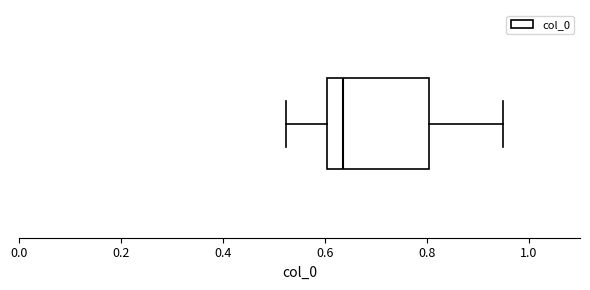

Transcribe this box plot: give where the median line is, the range the box spans, and where the two whiskers end, as read against the x-axis. The values are not printed on the chart, so give them approximately, as read against the axis.

median 0.64, box 0.60 to 0.80, whiskers 0.52 to 0.94